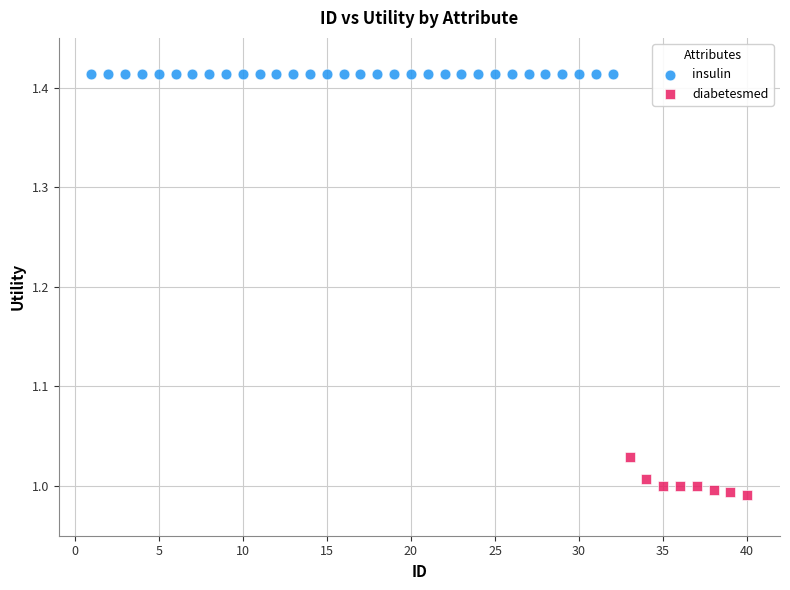

Which series reaches the maximum Y coordinate?

insulin